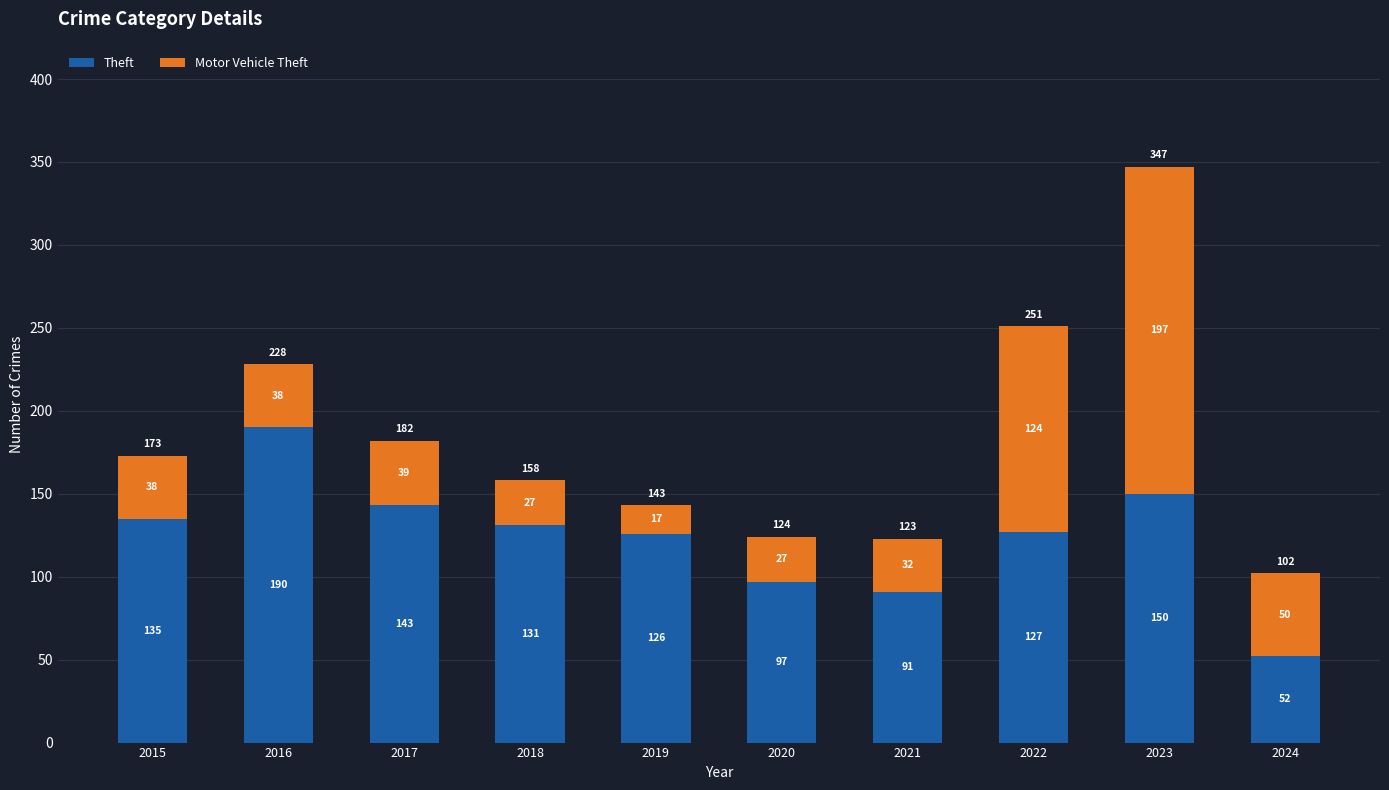

What is the highest value of the Theft series?

190